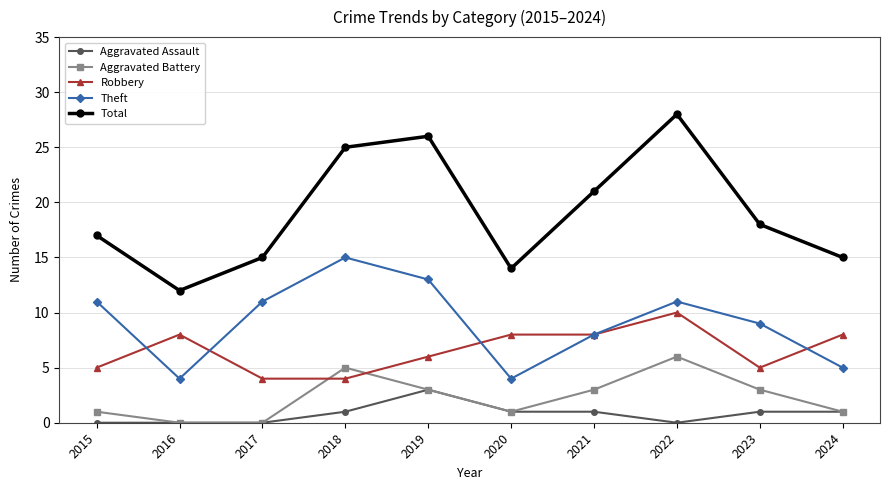

What is the total value across all series at 2017?

30